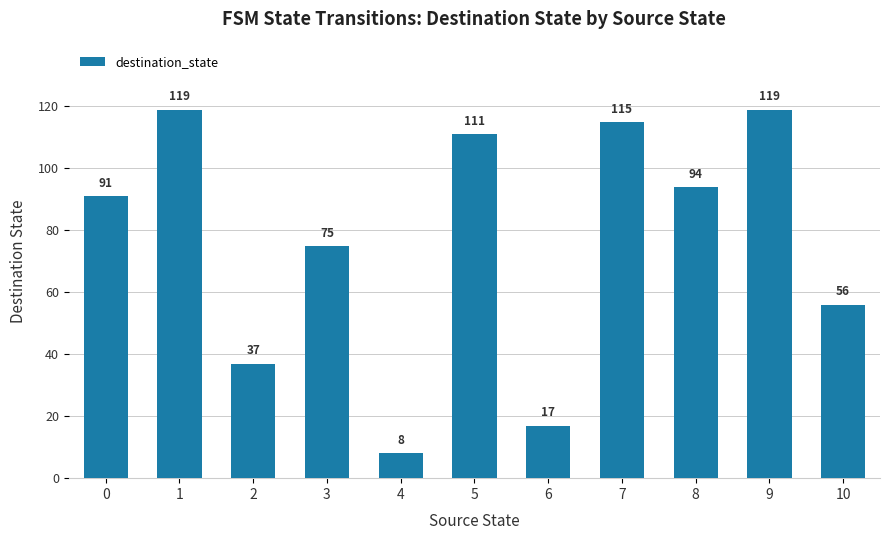

What is the maximum value shown in the chart?

119